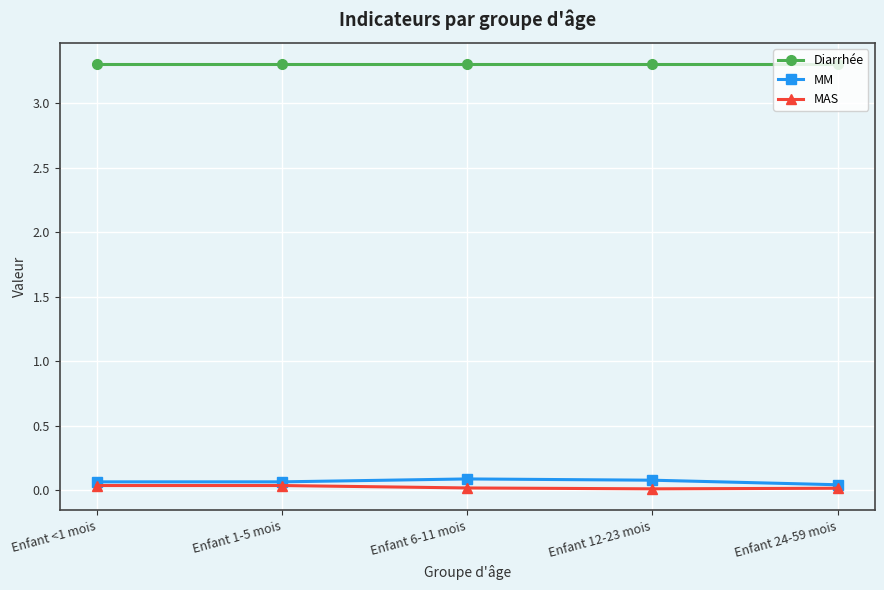

True or false: MAS has more than 2 points higher than both neighbors.

False